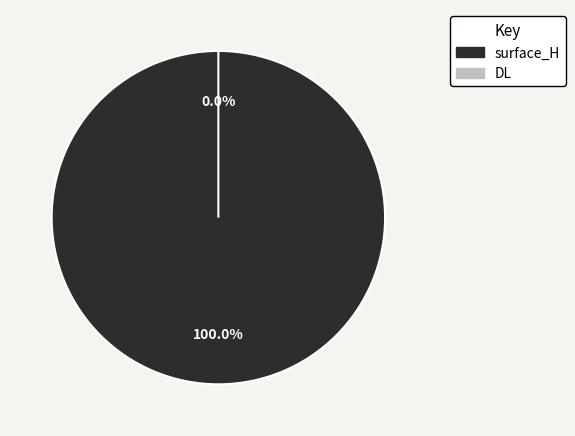

How many slices are in this pie chart?

2